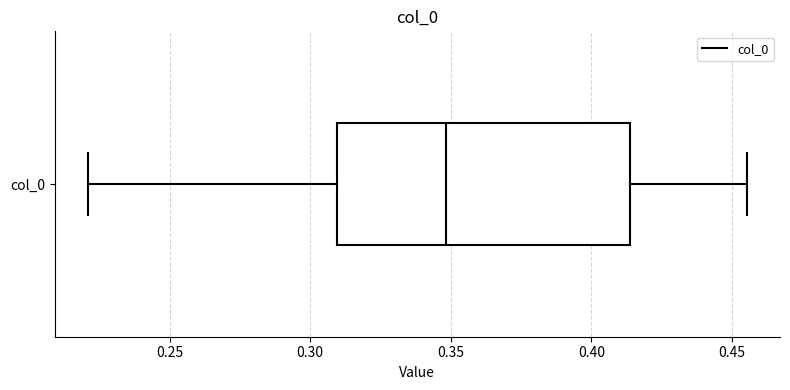

Transcribe this box plot: give where the median line is, the range the box spans, and where the two whiskers end, as read against the x-axis. The values are not printed on the chart, so give them approximately, as read against the axis.

median 0.350, box 0.310 to 0.415, whiskers 0.220 to 0.455